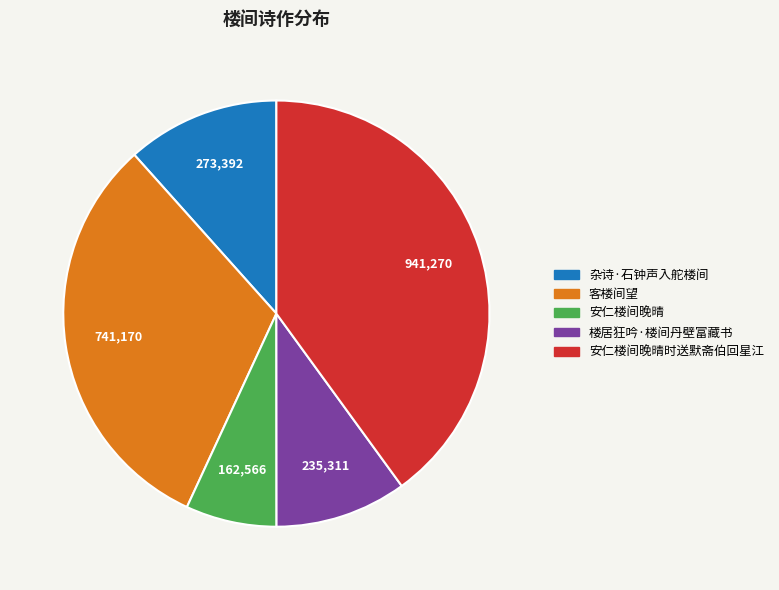

Does any single category account for the majority?

No